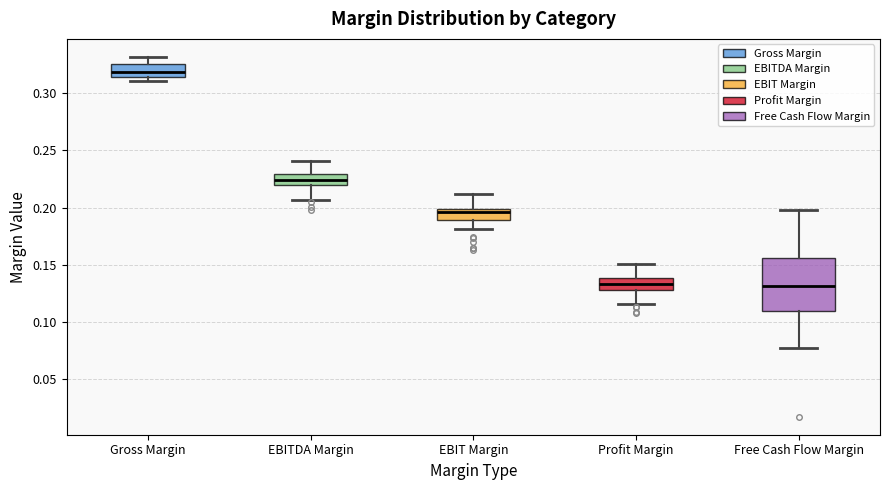

Reading left to right, transcribe this box plot: for each box, give where its median line is, the range the box spans, and where its two whiskers end, as read against the y-axis. The values are not printed on the chart, so give them approximately, as read against the axis.

Gross Margin: median 0.320, box 0.315 to 0.325, whiskers 0.310 to 0.330
EBITDA Margin: median 0.225, box 0.220 to 0.230, whiskers 0.205 to 0.240
EBIT Margin: median 0.195, box 0.190 to 0.200, whiskers 0.180 to 0.210
Profit Margin: median 0.135, box 0.130 to 0.140, whiskers 0.115 to 0.150
Free Cash Flow Margin: median 0.130, box 0.110 to 0.155, whiskers 0.080 to 0.200